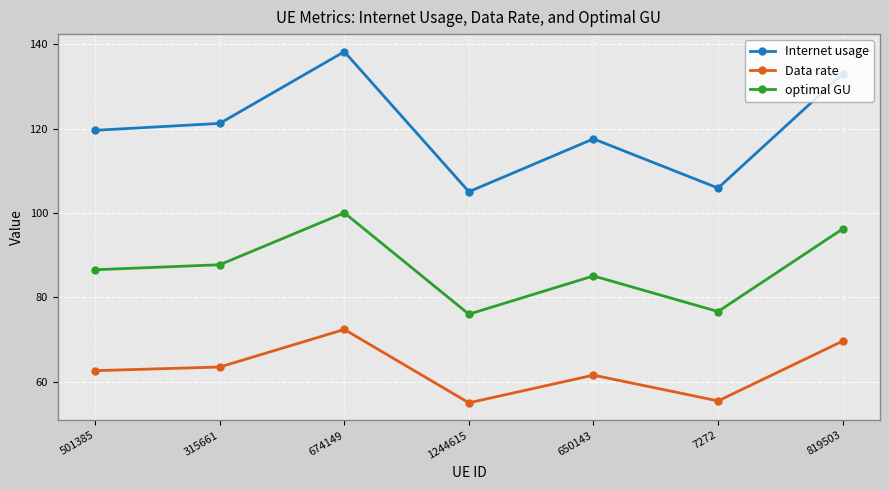

What is the difference between the highest and lowest values at 501385?

57.0